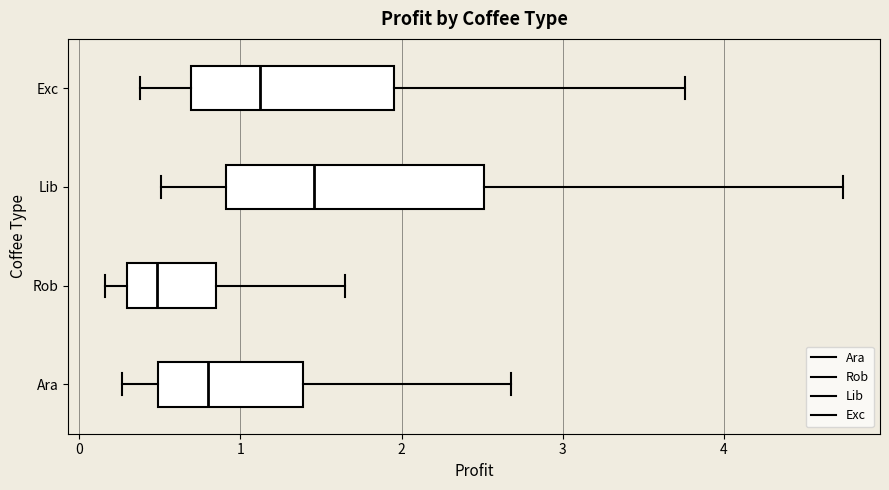

Where does the median line of the box for Exc sit on the x-axis? The values are not printed on the chart, so give them approximately, as read against the axis.

1.1